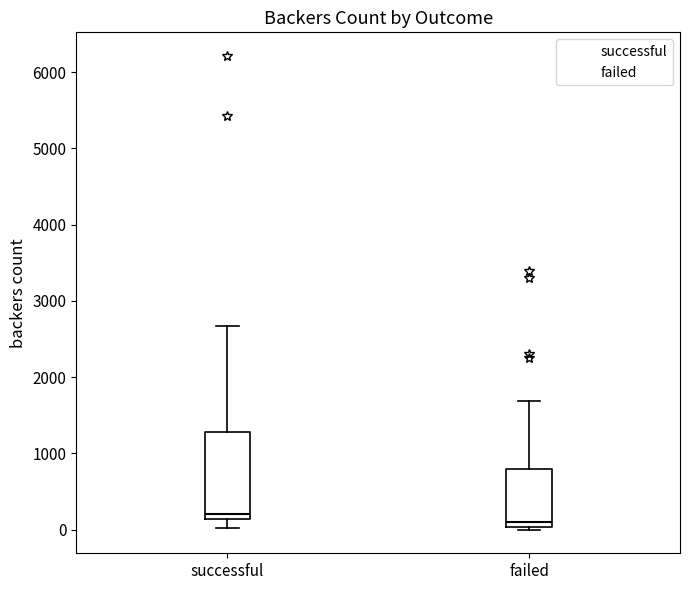

Reading left to right, read every box against the y-axis: the position of its median line, the range the box covers, and the ends of its whiskers. The values are not printed on the chart, so give them approximately, as read against the axis.

successful: median 200, box 100 to 1300, whiskers 0 to 2700
failed: median 100, box 0 to 800, whiskers 0 (just below the box's lower edge) to 1700